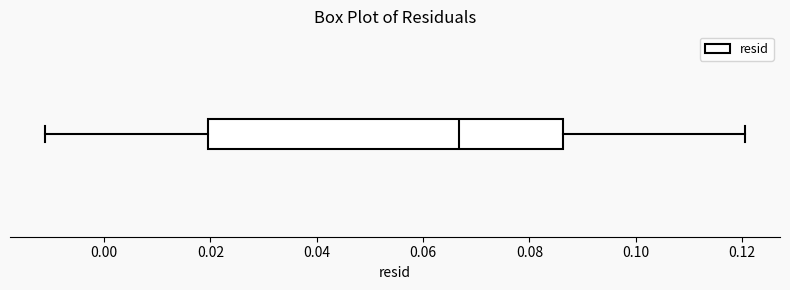

Where does the left whisker of the box end on the x-axis? The values are not printed on the chart, so give them approximately, as read against the axis.

-0.012